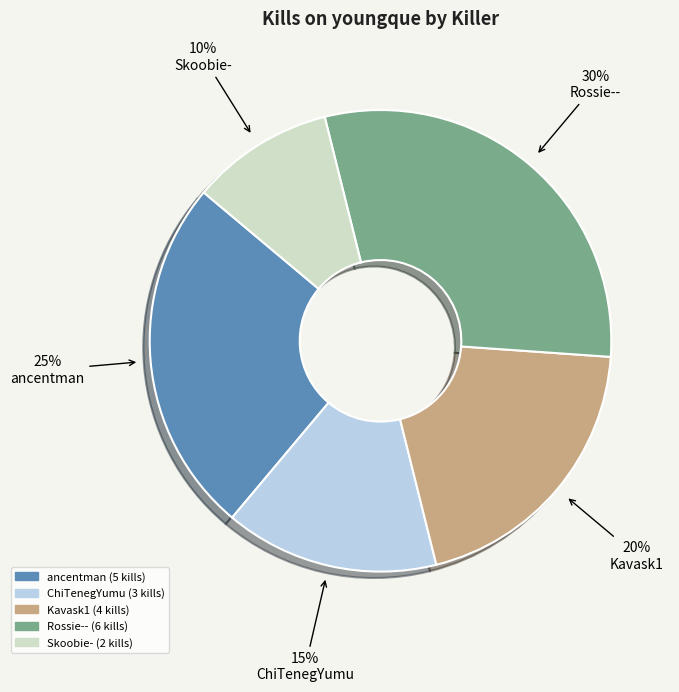

To the nearest percent, what is the difference between the largest and smallest slice percentages?

20%